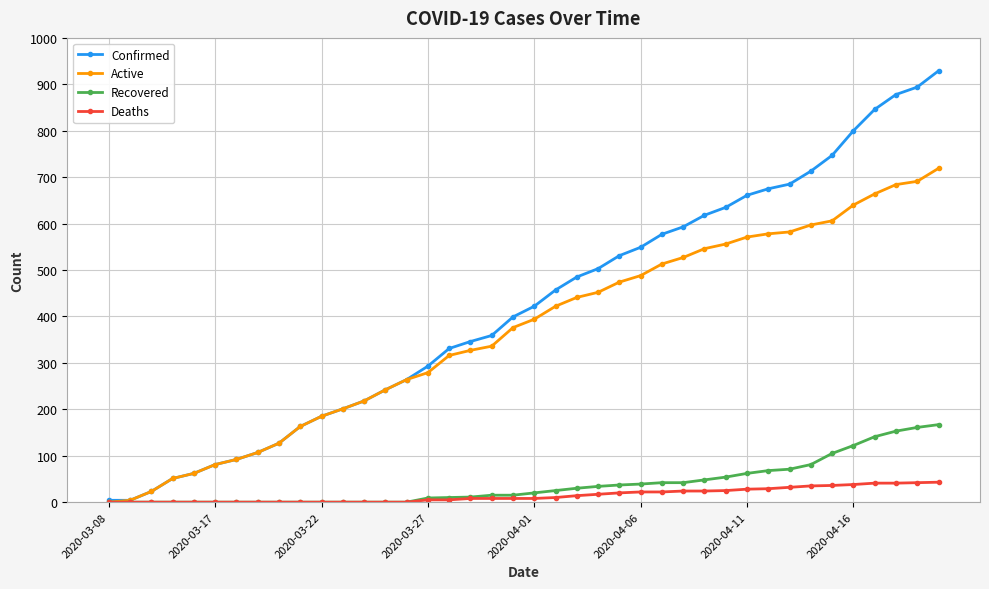

Which series has the largest total across all categories?

Confirmed